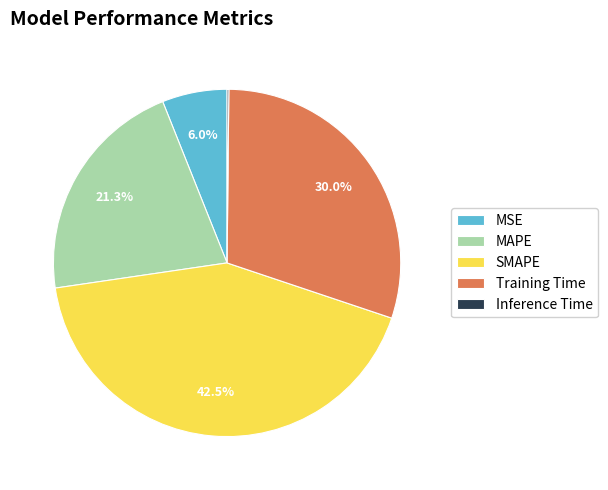

Does any single category account for the majority?

No